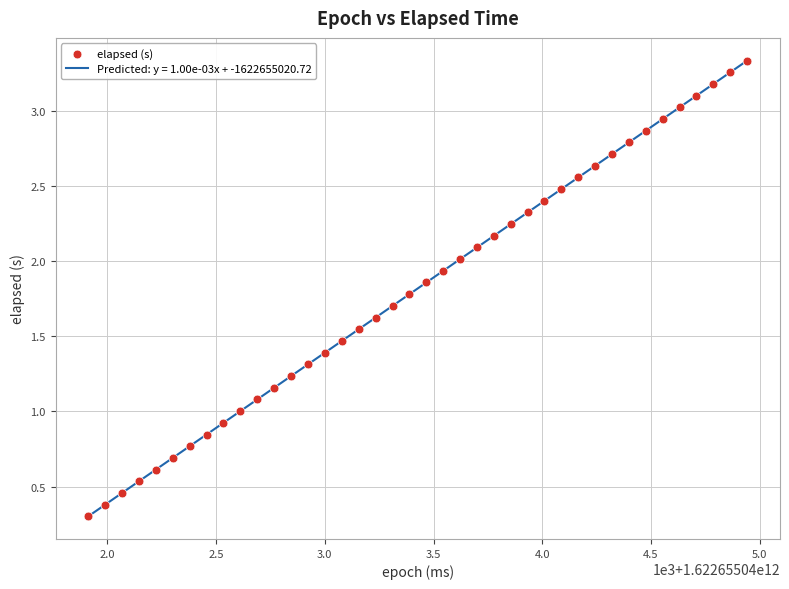

What is the difference between the maximum and minimum values?

3.0